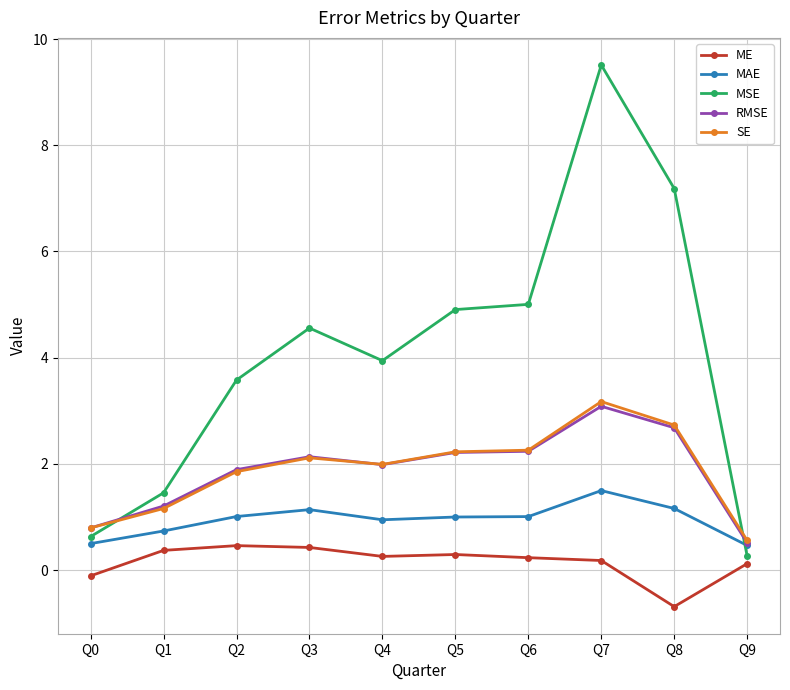

Does the chart have visible grid lines?

Yes